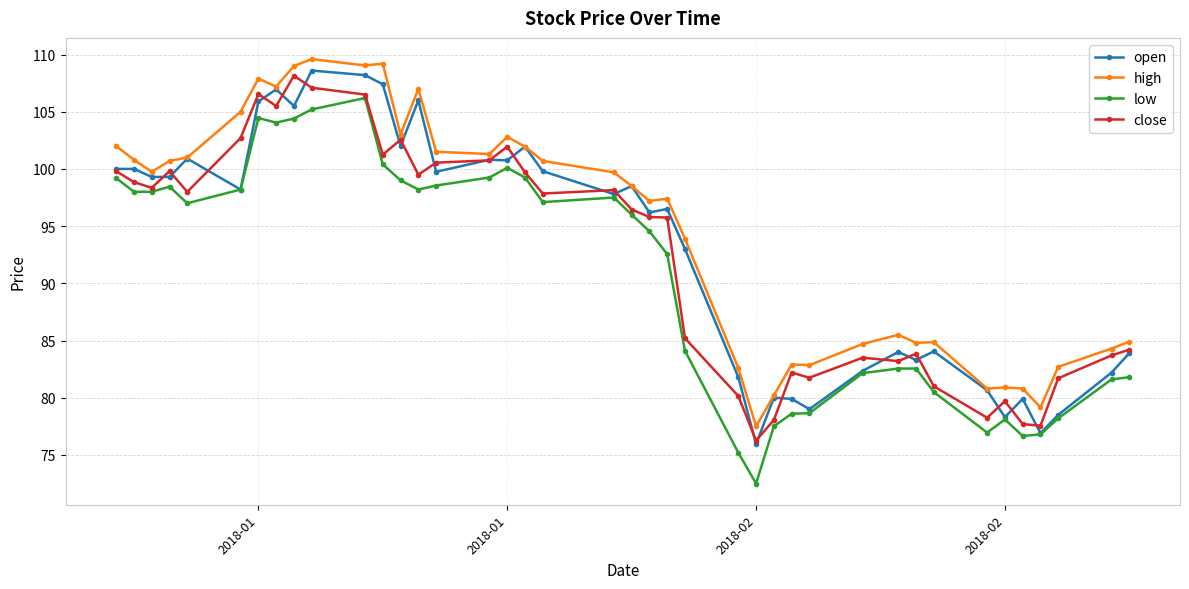

True or false: high has more than 2 interior local peaks.

True